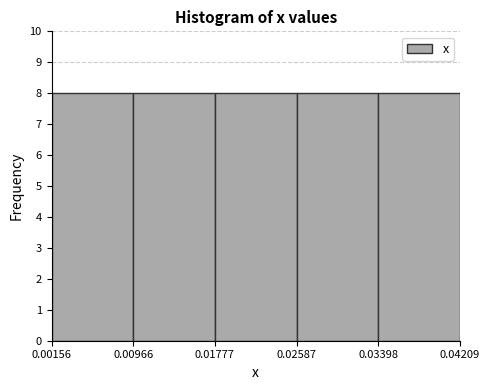

Reading left to right, transcribe this chart: for each bar, give the range it covers on the x-axis and its height. The values are not printed on the chart, so give them approximately, as read against the axis.

0.00156 to 0.00966: 8
0.00966 to 0.01777: 8
0.01777 to 0.02587: 8
0.02587 to 0.03398: 8
0.03398 to 0.04209: 8